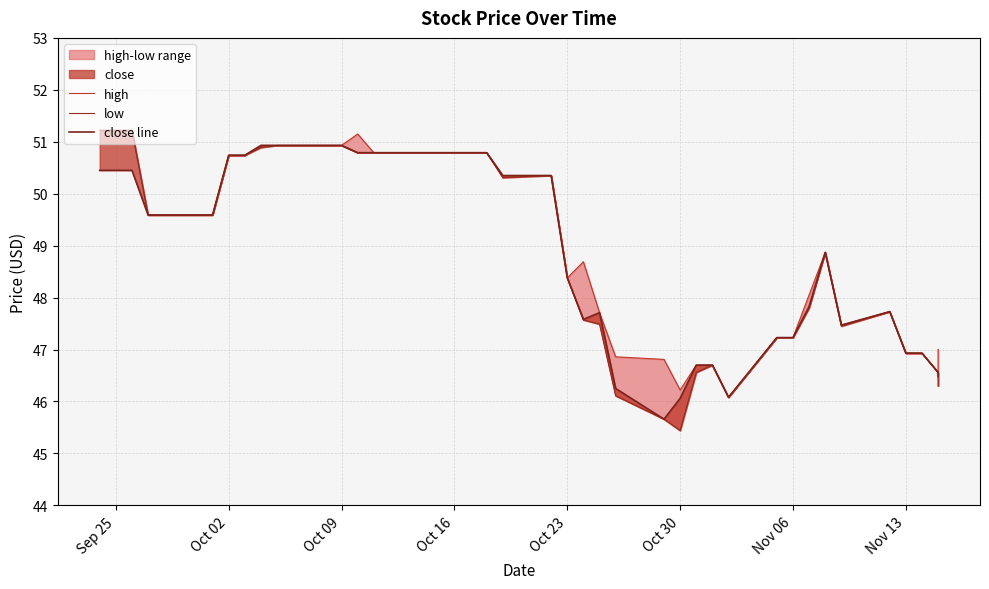

What is the maximum value for high?

51.2